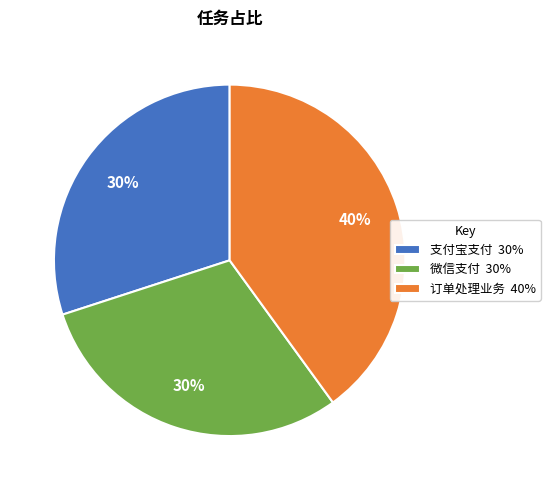

True or false: 支付宝支付 accounts for 19% of the total.

False